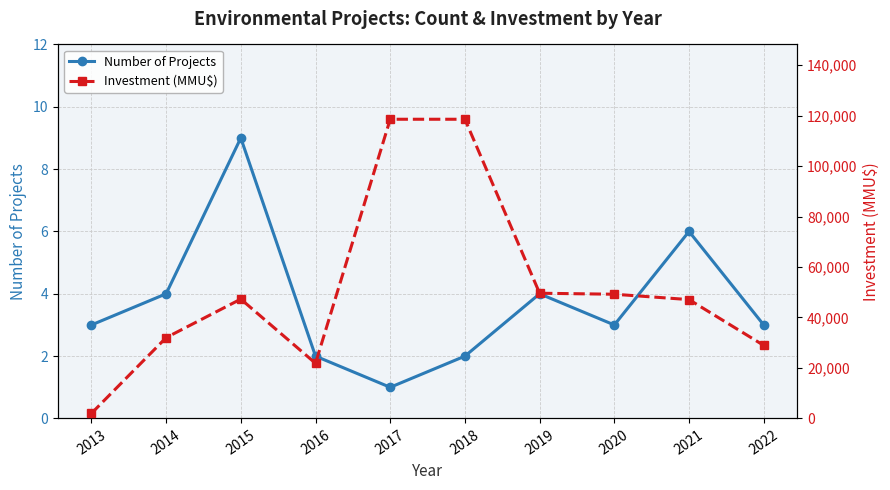

What is the value of the Number of Projects point at the 6th from the left?

2